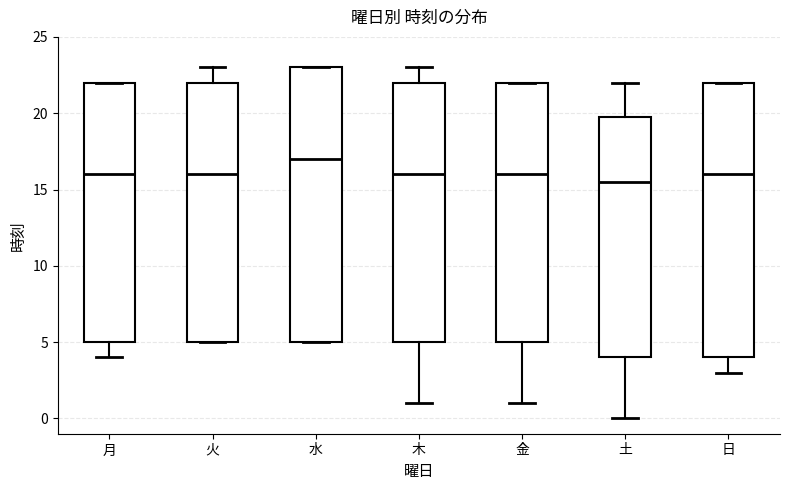

Reading left to right, read every box against the y-axis: the position of its median line, the range the box covers, and the ends of its whiskers. The values are not printed on the chart, so give them approximately, as read against the axis.

月: median 16.0, box 5.0 to 22.0, whiskers 4.0 to 22.0
火: median 16.0, box 5.0 to 22.0, whiskers 5.0 to 23.0
水: median 17.0, box 5.0 to 23.0, whiskers 5.0 to 23.0
木: median 16.0, box 5.0 to 22.0, whiskers 1.0 to 23.0
金: median 16.0, box 5.0 to 22.0, whiskers 1.0 to 22.0
土: median 15.5, box 4.0 to 20.0, whiskers 0.0 to 22.0
日: median 16.0, box 4.0 to 22.0, whiskers 3.0 to 22.0